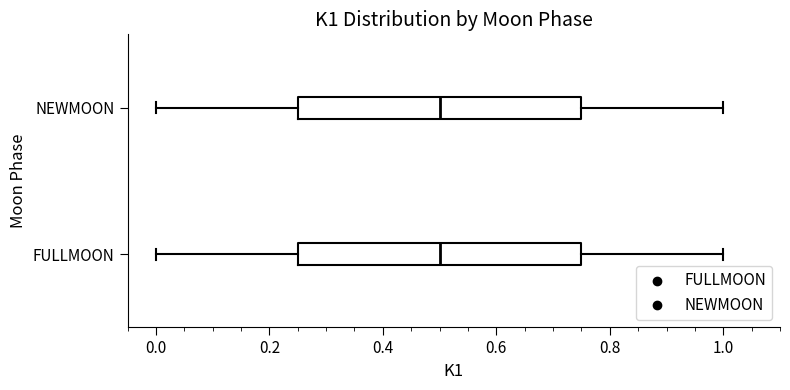

Where is the left edge of the box for FULLMOON on the x-axis? The values are not printed on the chart, so give them approximately, as read against the axis.

0.26